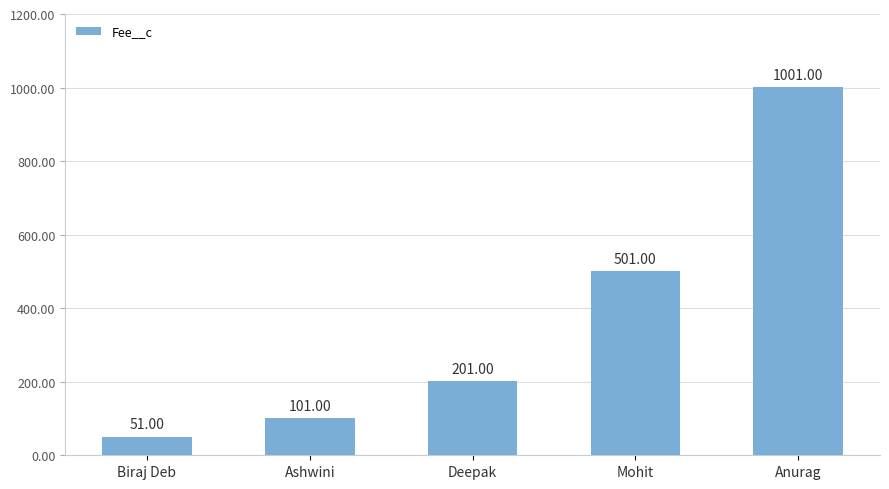

What position from the left is Ashwini?

2